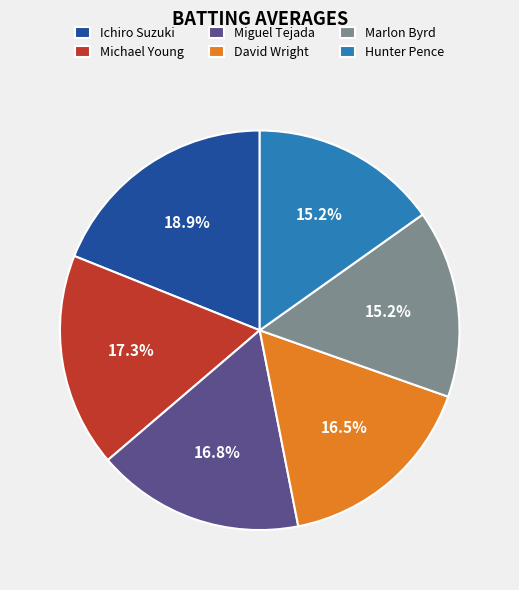

Do Miguel Tejada and Michael Young together represent more than half of the pie?

No